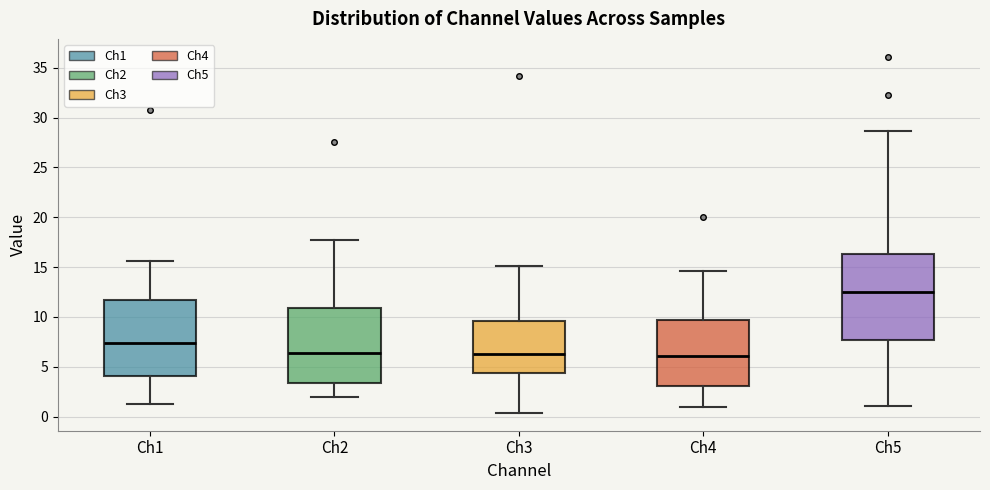

Where is the upper edge of the box for Ch5 on the y-axis? The values are not printed on the chart, so give them approximately, as read against the axis.

16.5